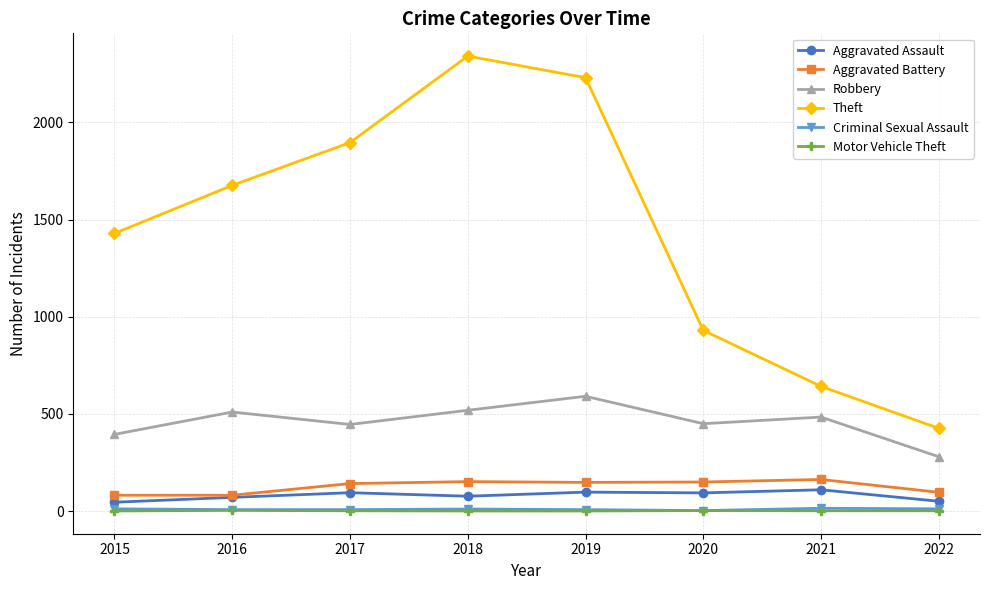

Is the value of Motor Vehicle Theft at 2017 greater than the value of Robbery at 2020?

No